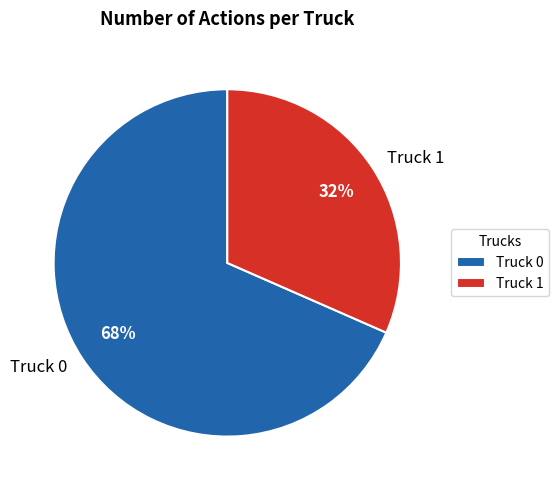

What is the largest slice in the pie chart?

Truck 0